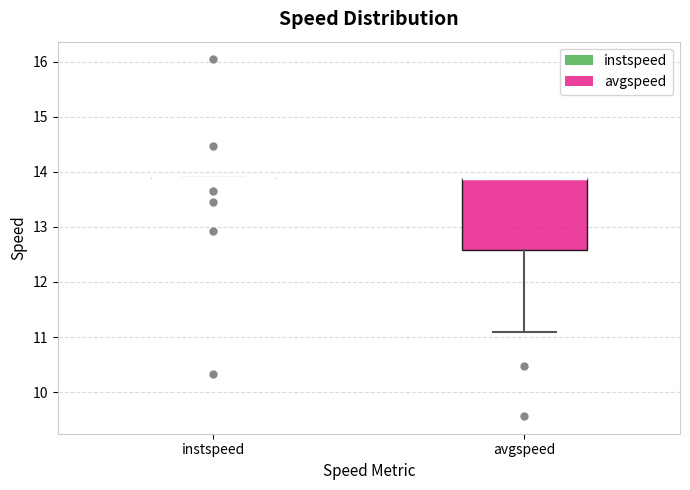

Reading left to right, read every box against the y-axis: the position of its median line, the range the box covers, and the ends of its whiskers. The values are not printed on the chart, so give them approximately, as read against the axis.

instspeed: box collapsed to a line at 13.9, whiskers 13.9 to 13.9
avgspeed: median 13.9 (drawn on the box's upper edge), box 12.6 to 13.9, whiskers 11.1 to 13.9